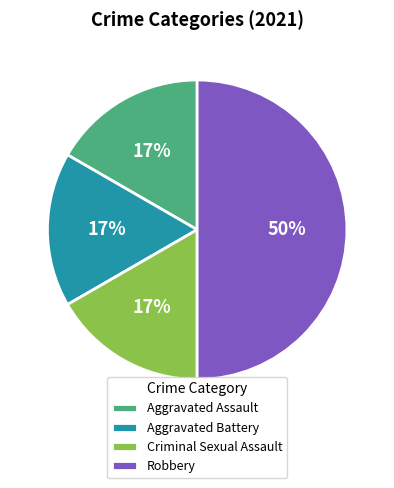

What percentage is the Aggravated Battery slice, to the nearest percent?

17%